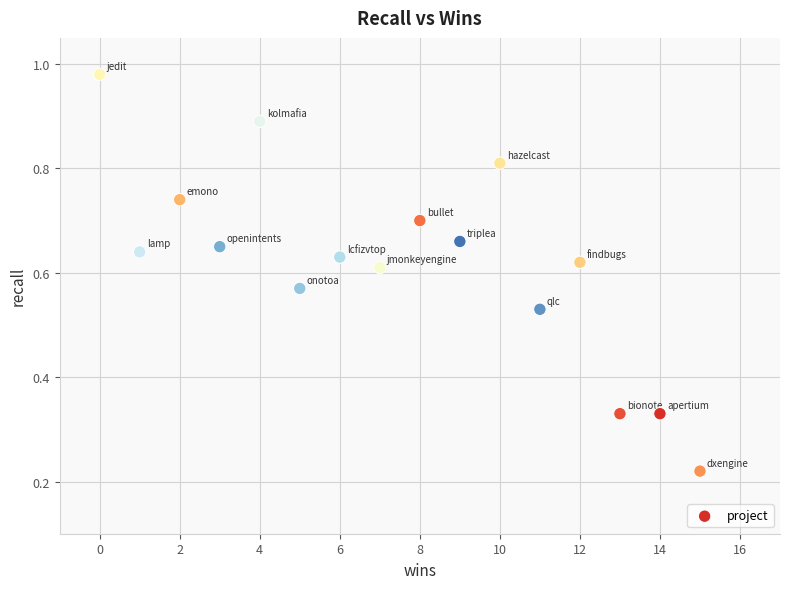

What is the range of X values (max minus min)?

15.0